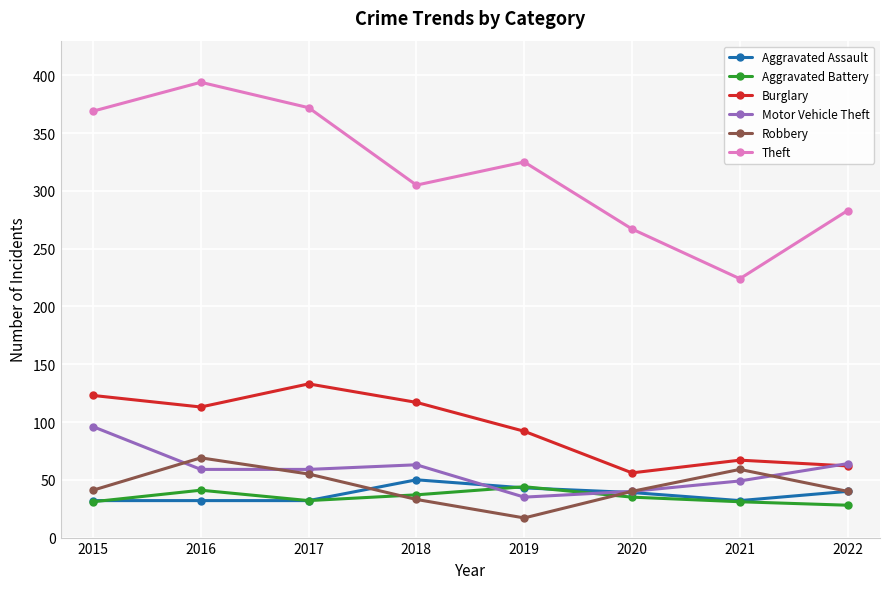

After their last crossing, which series has the higher values: Aggravated Assault or Motor Vehicle Theft?

Motor Vehicle Theft